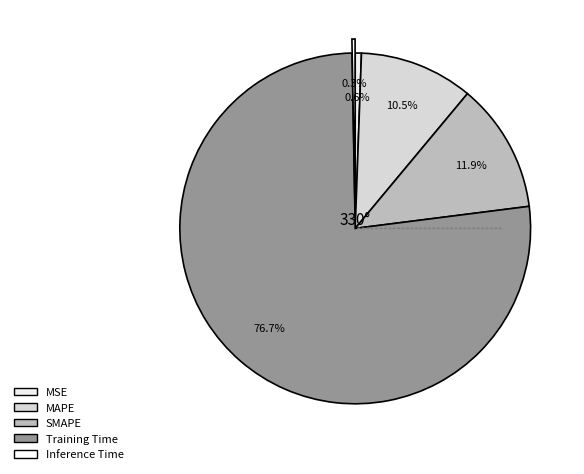

What is the total percentage of MSE and MAPE?

11.1%